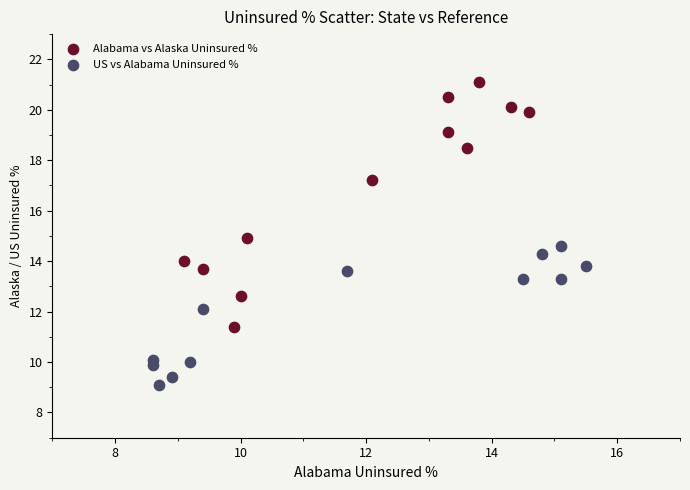

Which series reaches the minimum Y coordinate?

US vs Alabama Uninsured %